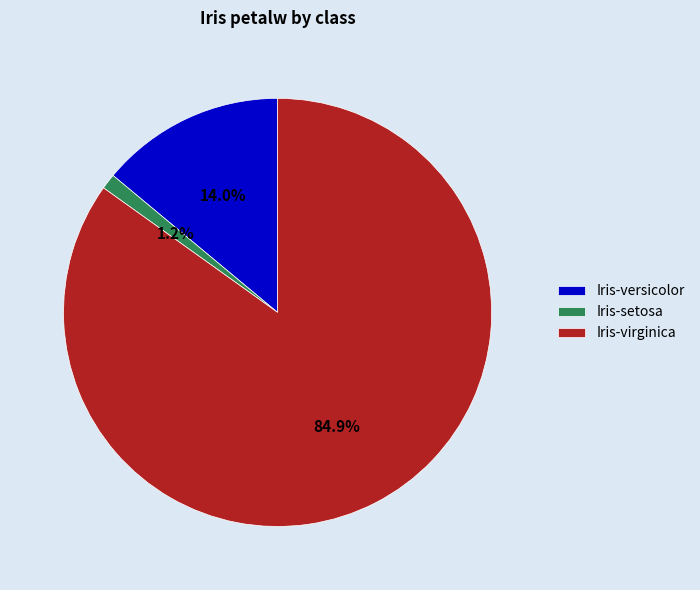

Does Iris-virginica account for over 50% of the chart?

Yes